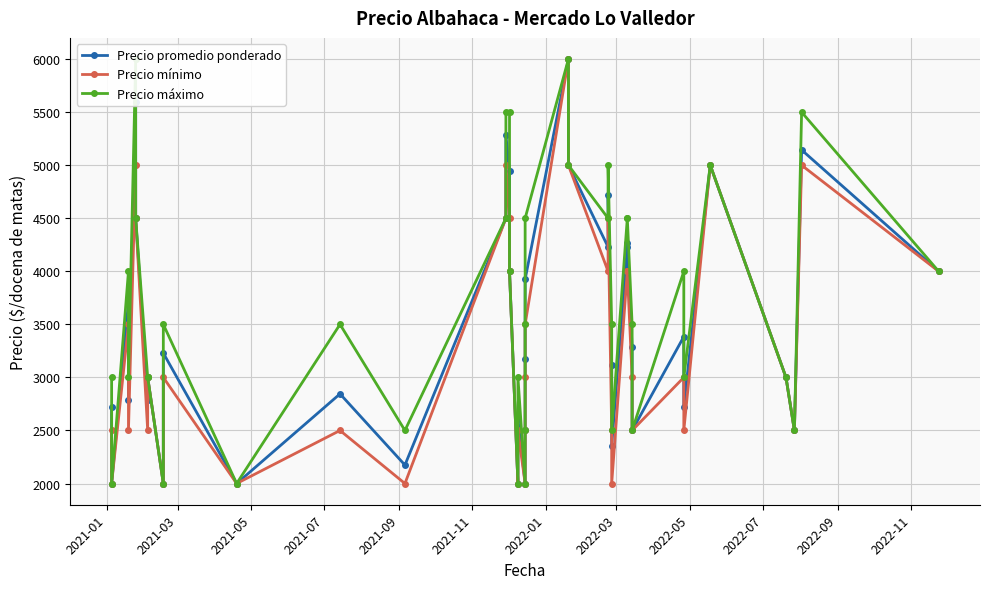

What is the maximum value for Precio promedio ponderado?

6000